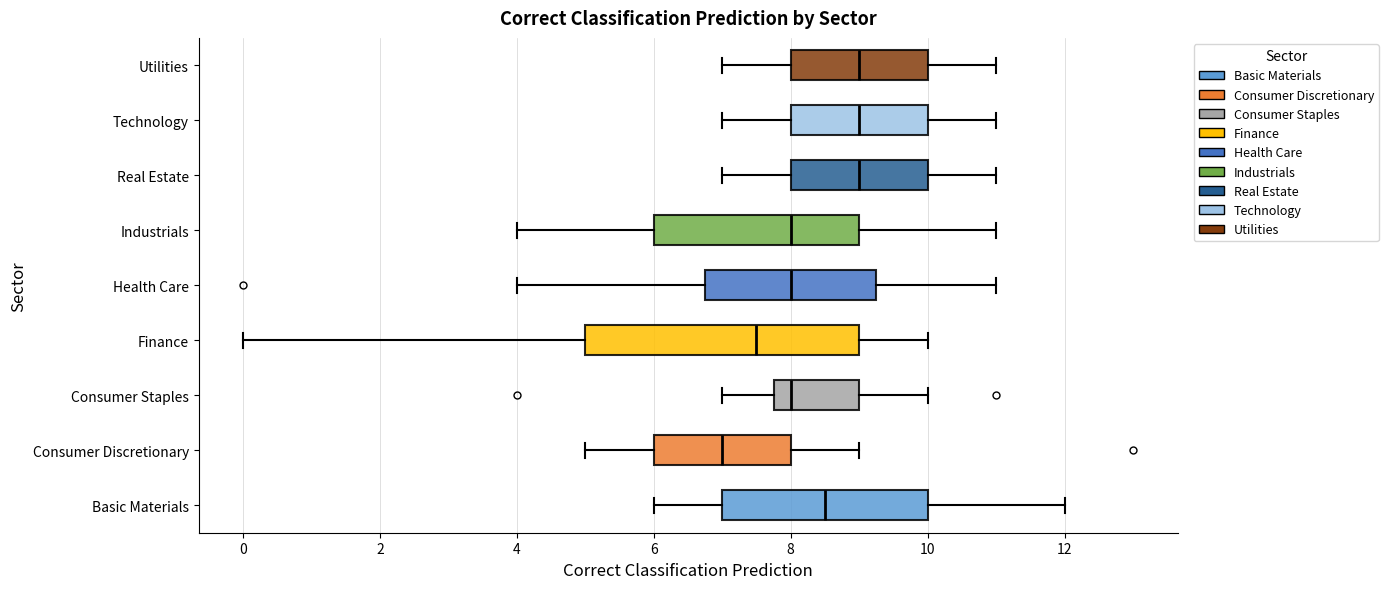

Reading bottom to top, read every box against the x-axis: the position of its median line, the range the box covers, and the ends of its whiskers. The values are not printed on the chart, so give them approximately, as read against the axis.

Basic Materials: median 8.6, box 7.0 to 10.0, whiskers 6.0 to 12.0
Consumer Discretionary: median 7.0, box 6.0 to 8.0, whiskers 5.0 to 9.0
Consumer Staples: median 8.0, box 7.8 to 9.0, whiskers 7.0 to 10.0
Finance: median 7.6, box 5.0 to 9.0, whiskers 0.0 to 10.0
Health Care: median 8.0, box 6.8 to 9.2, whiskers 4.0 to 11.0
Industrials: median 8.0, box 6.0 to 9.0, whiskers 4.0 to 11.0
Real Estate: median 9.0, box 8.0 to 10.0, whiskers 7.0 to 11.0
Technology: median 9.0, box 8.0 to 10.0, whiskers 7.0 to 11.0
Utilities: median 9.0, box 8.0 to 10.0, whiskers 7.0 to 11.0